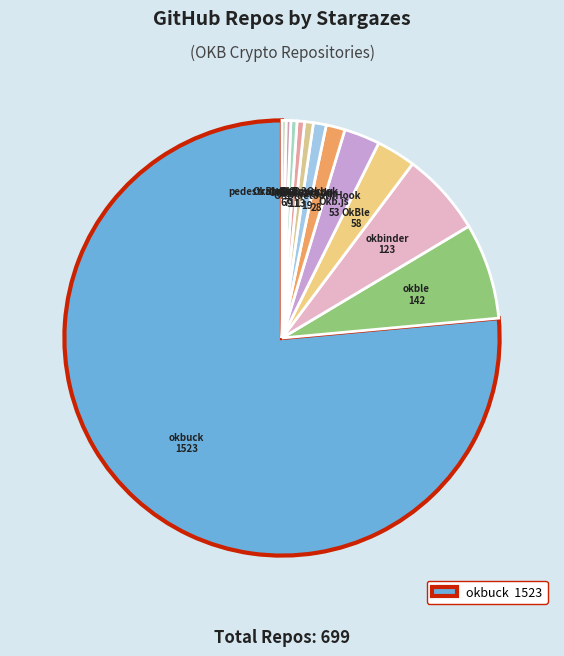

How many segments does this pie chart have?

12